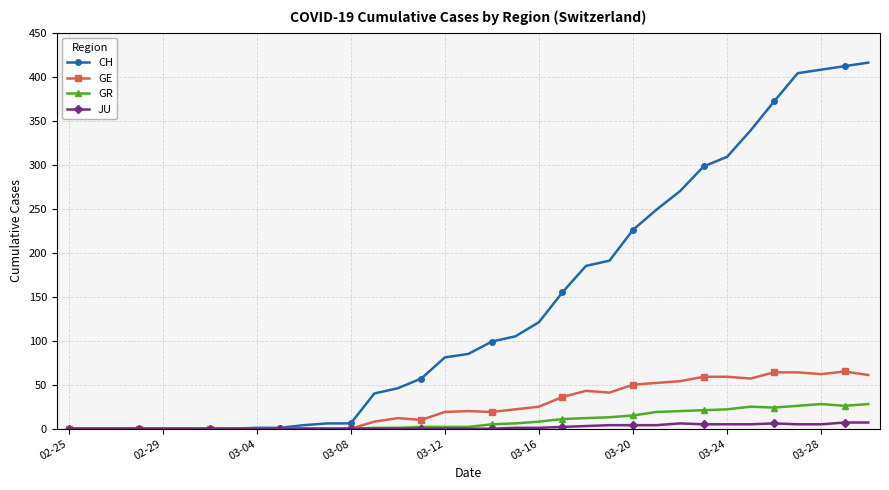

List the series in order of their peak value, highest first.

CH, GE, GR, JU